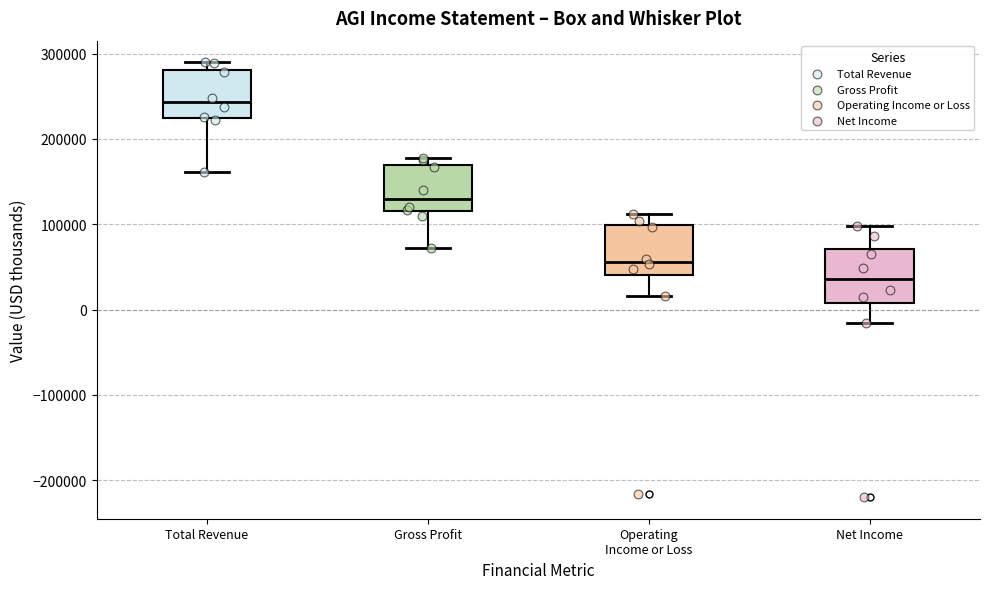

Which box's median line is the lowest?

Net Income